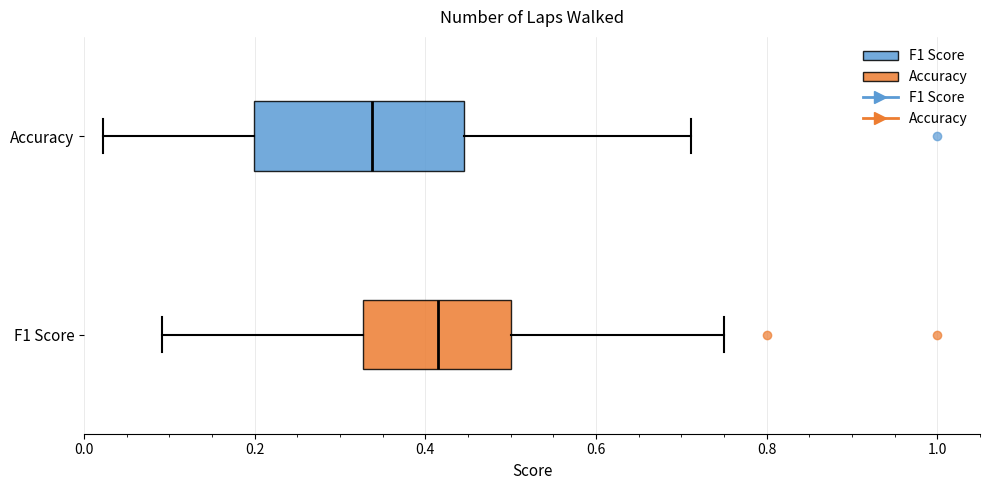

Where is the right edge of the box for Accuracy on the x-axis? The values are not printed on the chart, so give them approximately, as read against the axis.

0.44